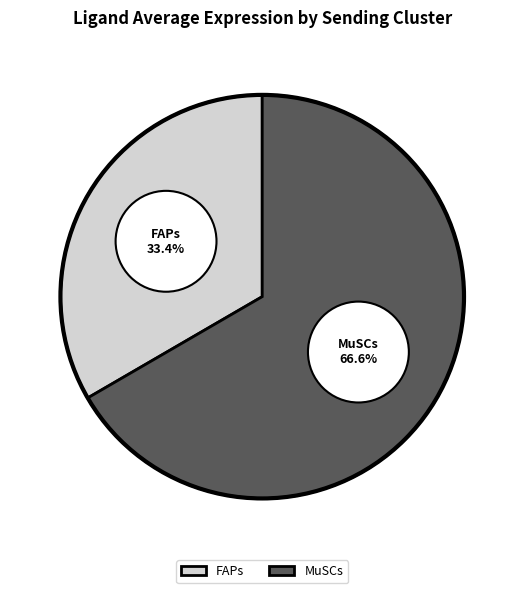

Which category has the biggest portion of the pie?

MuSCs